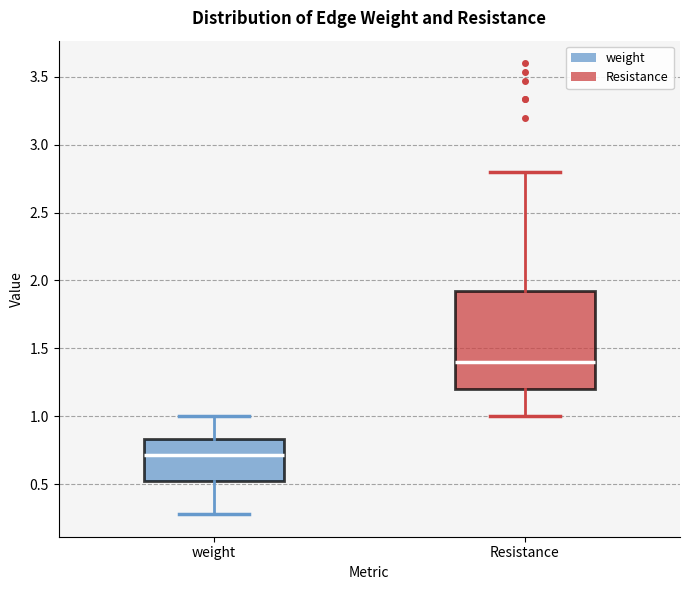

Reading left to right, transcribe this box plot: for each box, give where its median line is, the range the box spans, and where its two whiskers end, as read against the y-axis. The values are not printed on the chart, so give them approximately, as read against the axis.

weight: median 0.70, box 0.50 to 0.85, whiskers 0.30 to 1.00
Resistance: median 1.40, box 1.20 to 1.90, whiskers 1.00 to 2.80